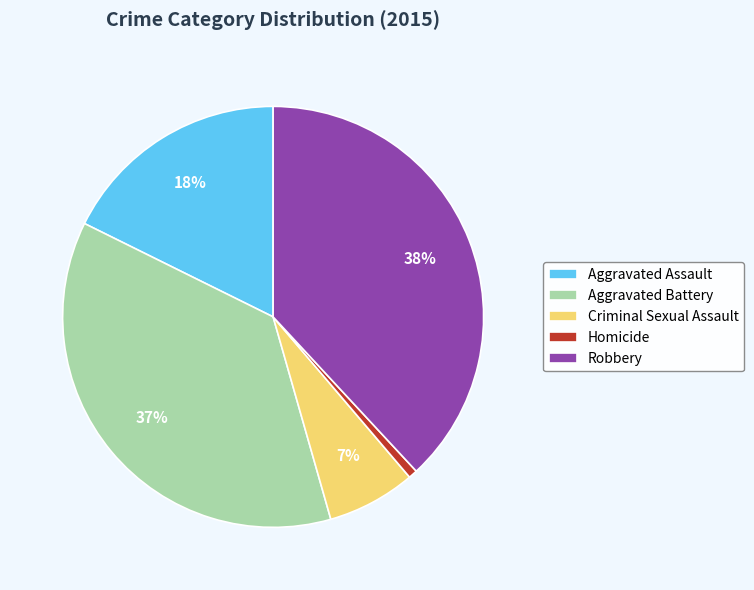

Is the sum of Criminal Sexual Assault and Robbery greater than half?

No